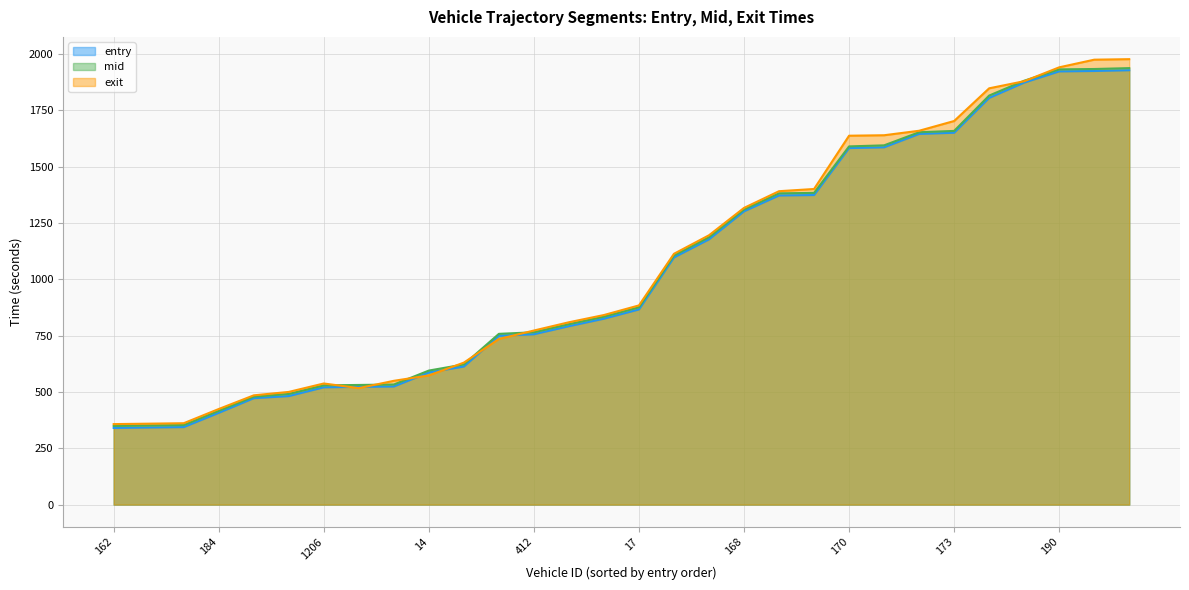

What is the average value of the mid series?

1055.3